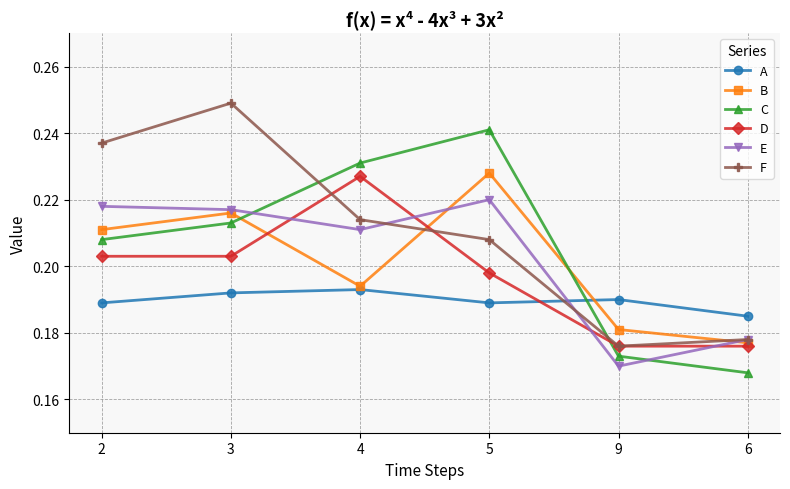

Which category has the highest value across all series?

3